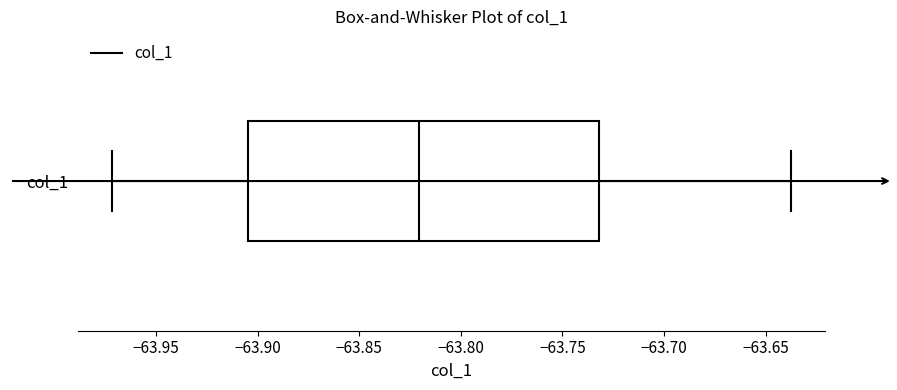

Where is the left edge of the box for col_1 on the x-axis? The values are not printed on the chart, so give them approximately, as read against the axis.

-63.905